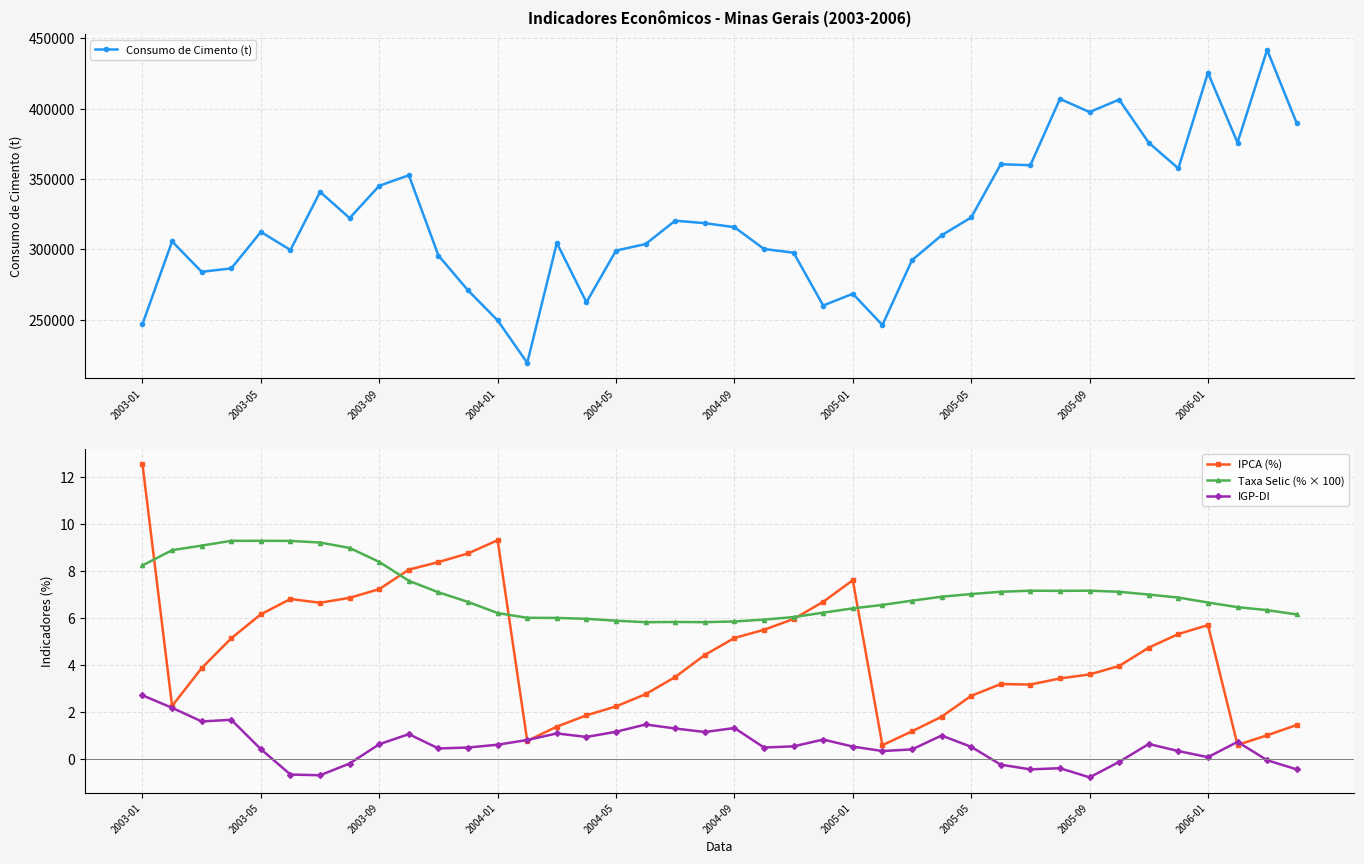

Which series has the largest range (max minus min)?

Consumo de Cimento (t)